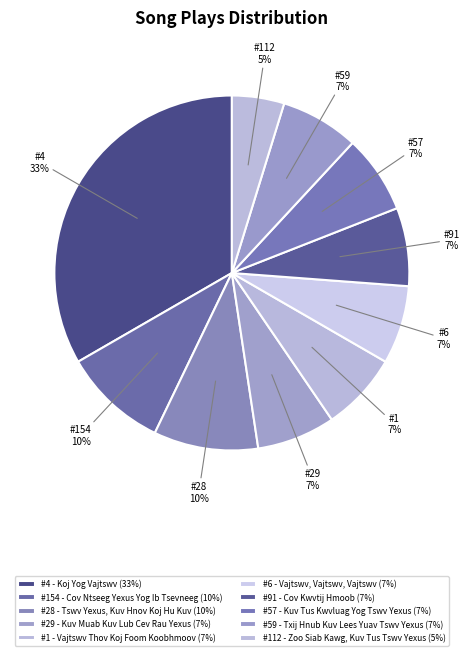

To the nearest percent, what percentage of the pie is #154 - Cov Ntseeg Yexus Yog Ib Tsevneeg?

10%